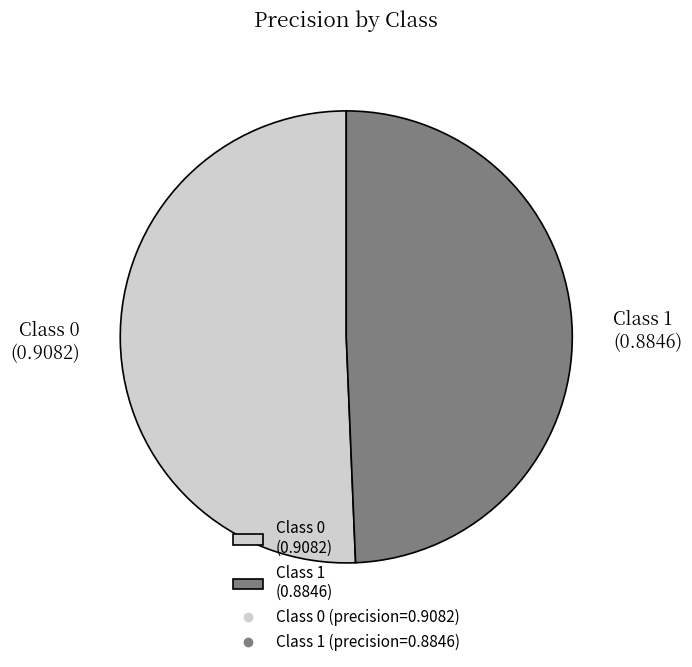

Rank the categories by value from lowest to highest.

Class 1 (0.8846), Class 0 (0.9082)